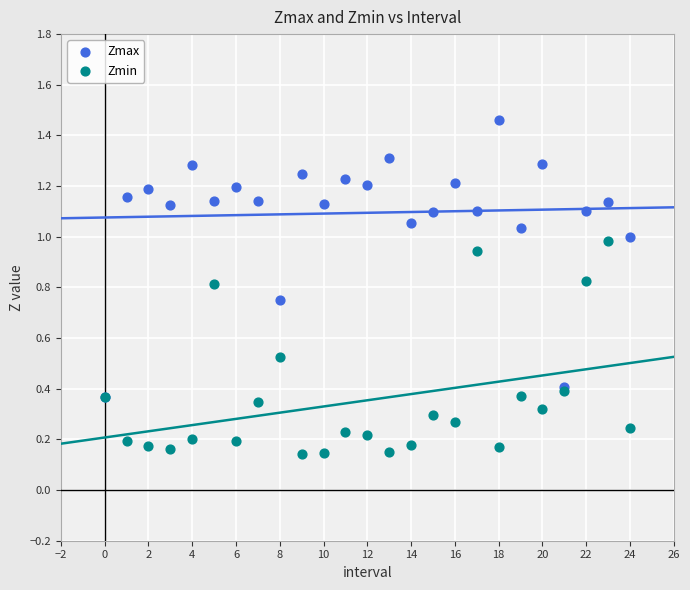

Which series has the largest Y range (max minus min)?

Zmax